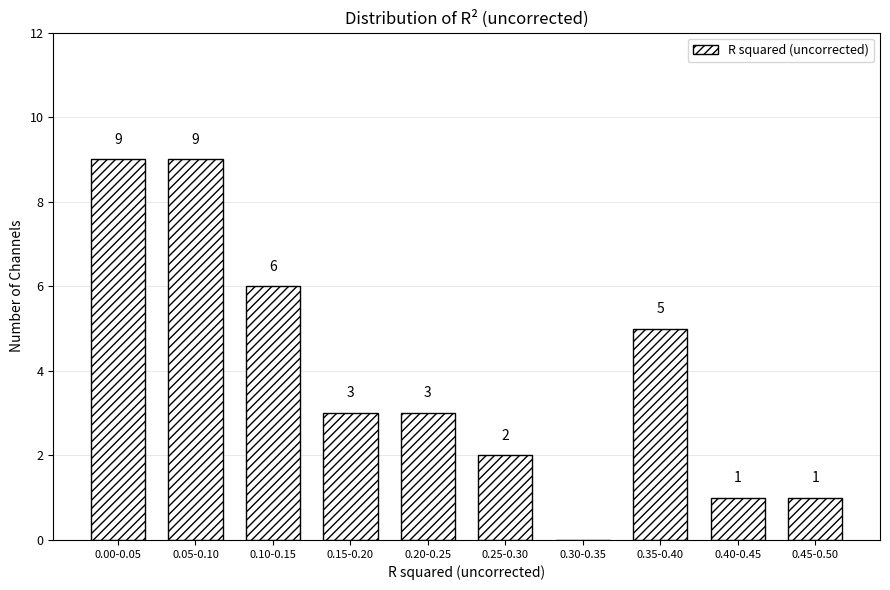

Reading left to right, list all the values displayed in this chart.

0.00-0.05=9	0.05-0.10=9	0.10-0.15=6	0.15-0.20=3	0.20-0.25=3	0.25-0.30=2	0.30-0.35=0	0.35-0.40=5	0.40-0.45=1	0.45-0.50=1